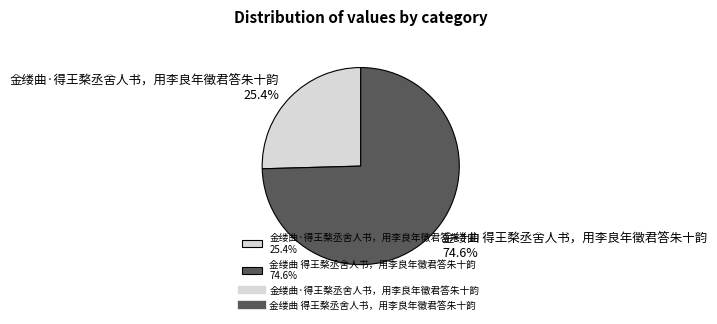

Does any single category account for the majority?

Yes